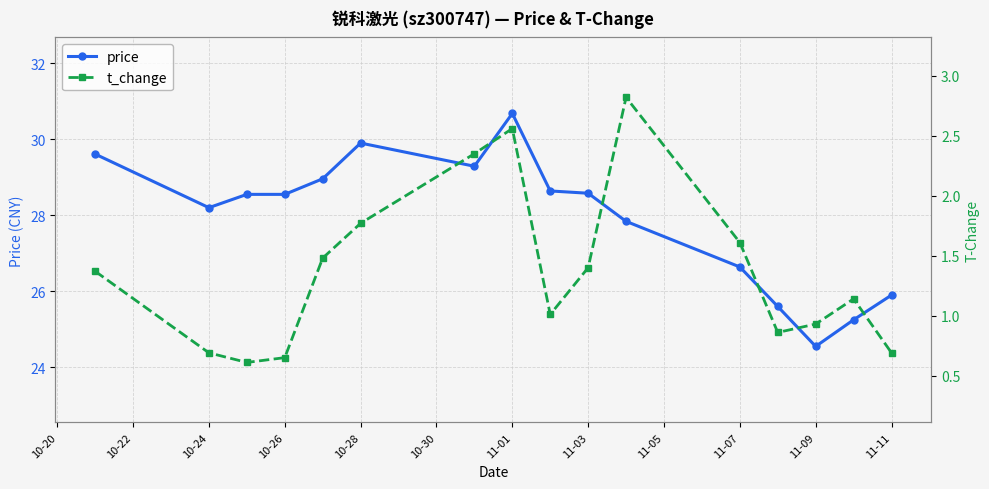

What is the minimum value shown in the chart?

0.6